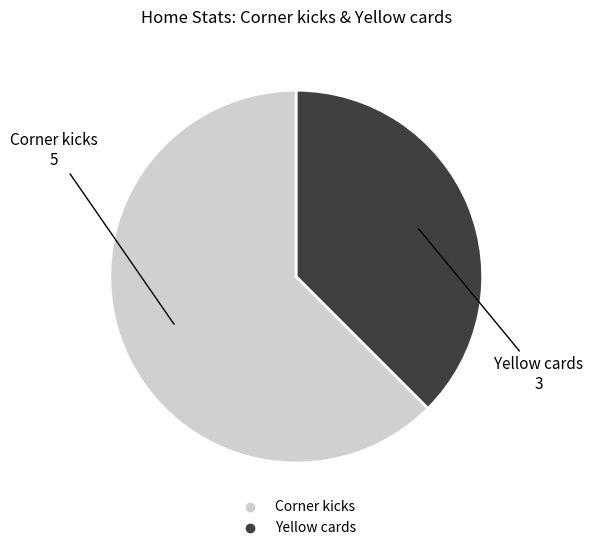

Is the sum of Corner kicks and Yellow cards greater than half?

Yes